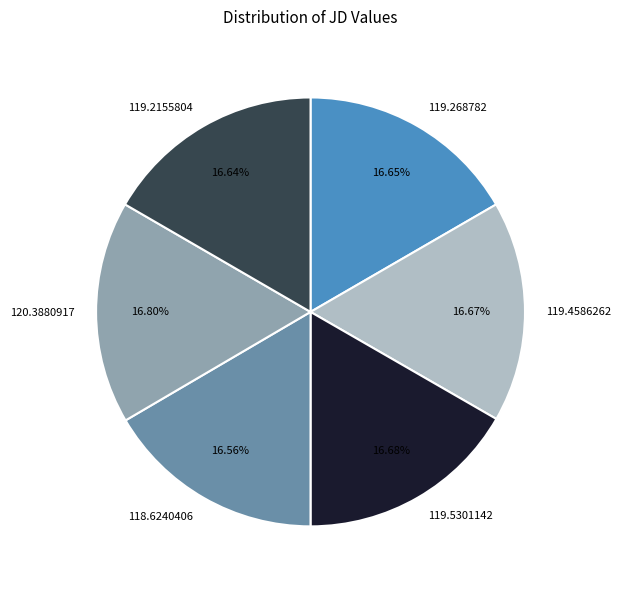

How much of the chart is everything except 119.2155804?

83.4%